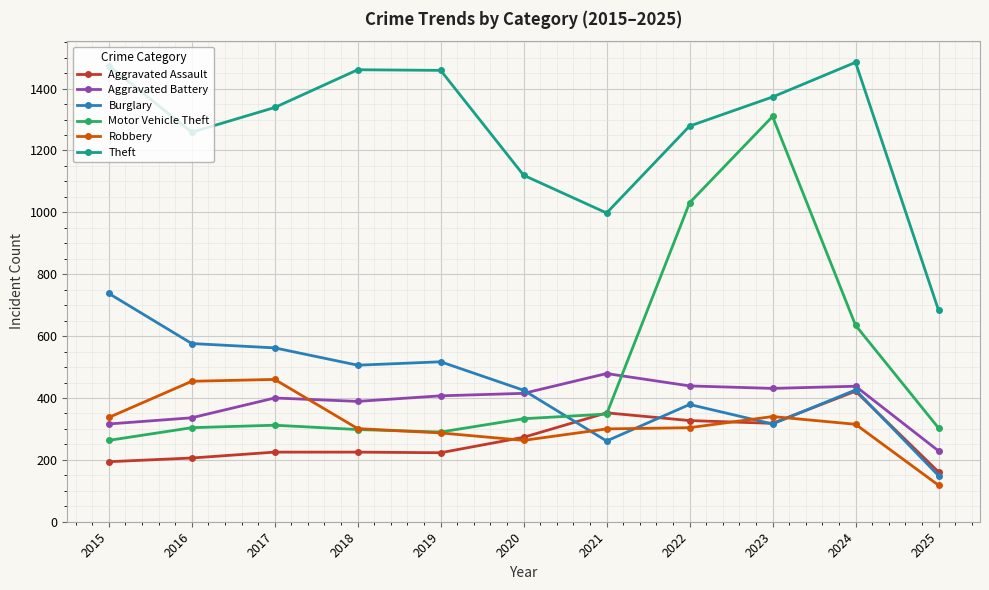

True or false: Robbery and Theft intersect in this chart.

False